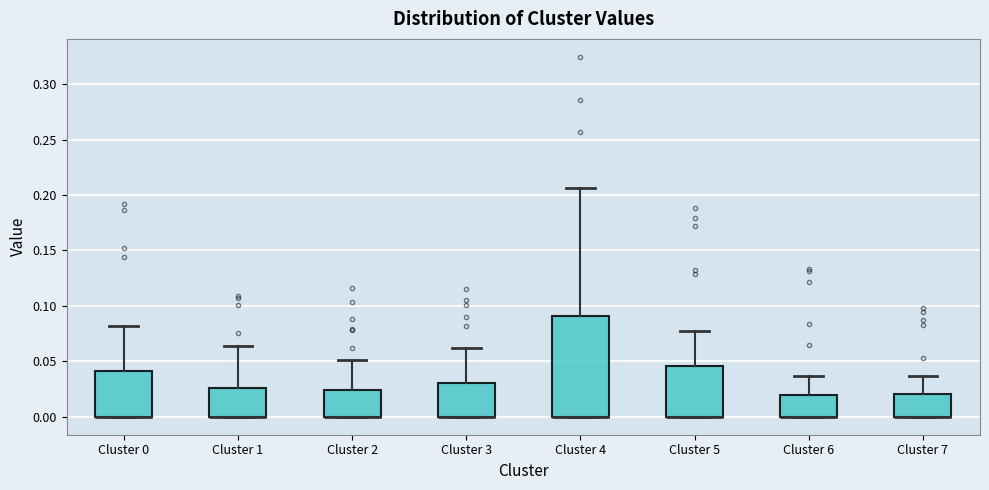

Which box is the tallest, from its lower edge to its upper edge?

Cluster 4